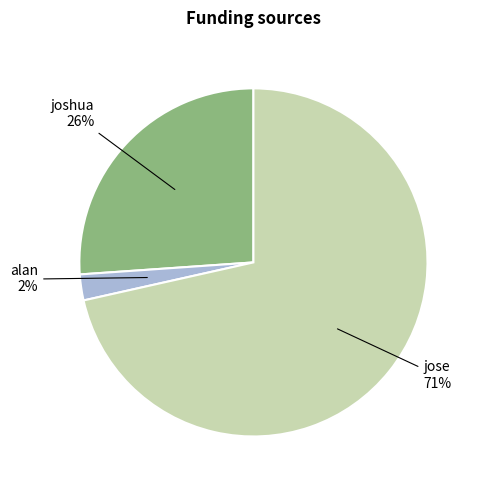

Count the number of slices in the pie.

3